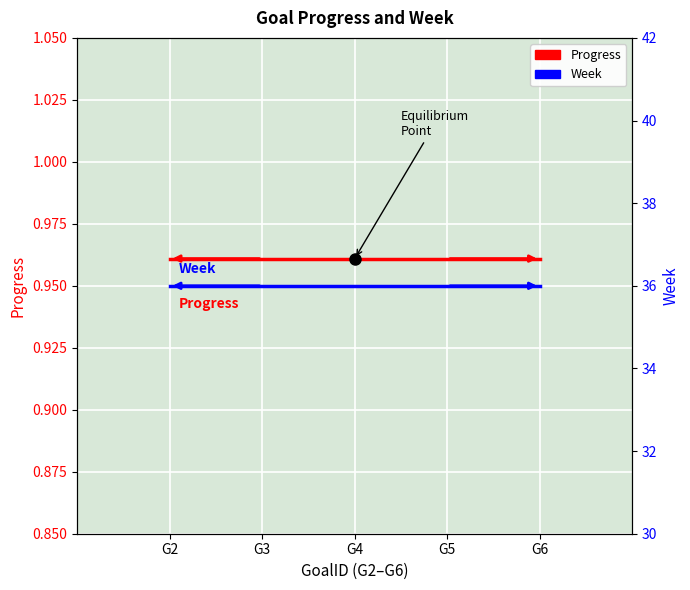

True or false: Week and Progress intersect in this chart.

False